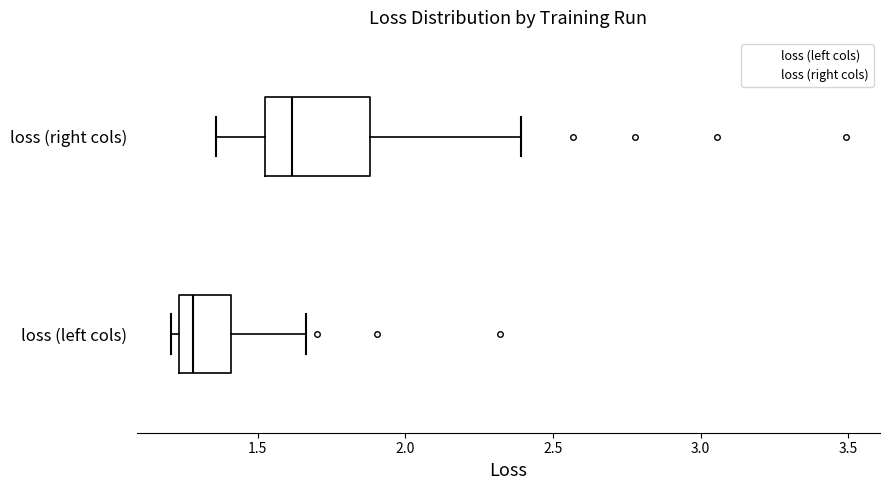

Which box has the furthest to the right median line?

loss (right cols)